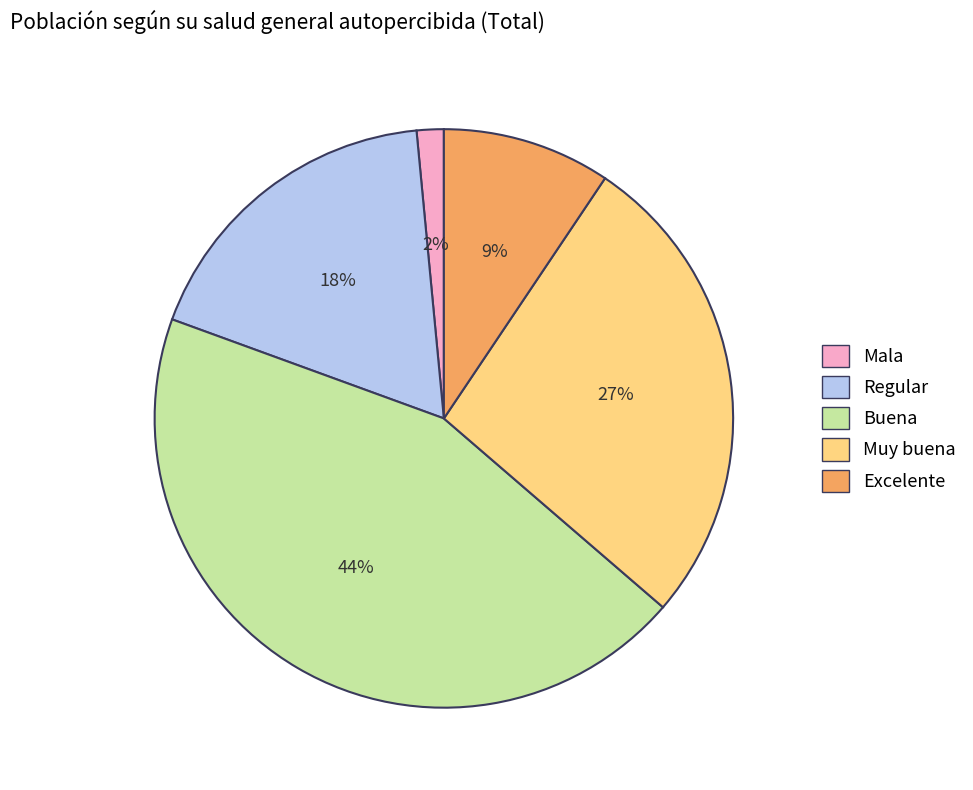

Is there any slice that represents more than half of the pie?

No